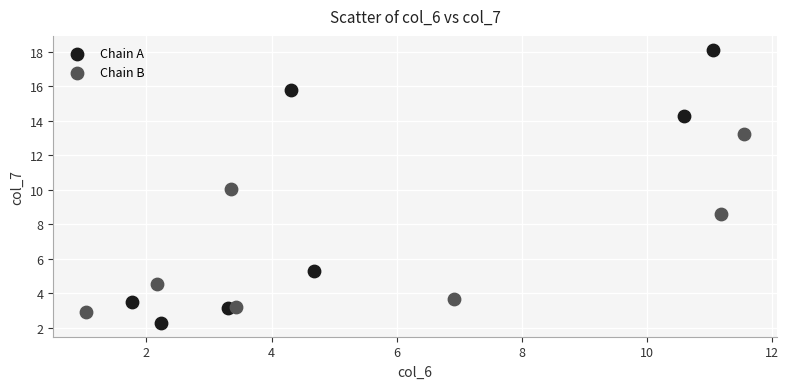

Which series contains the lowest Y value?

Chain A